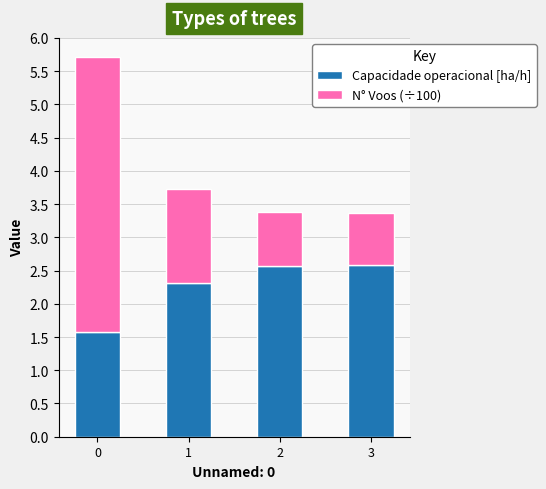

What is the difference between the second highest and second lowest values in the Capacidade operacional [ha/h] series?

0.3